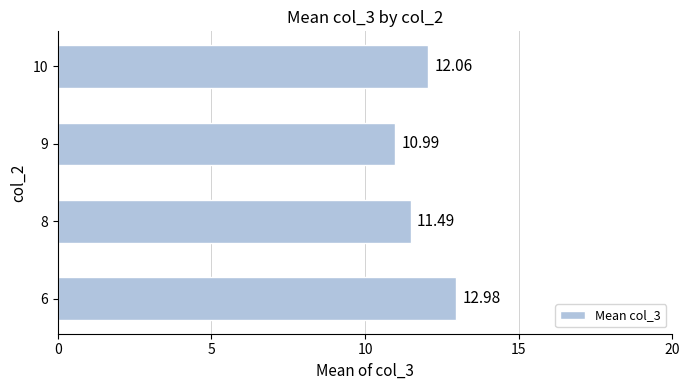

What is the change in value from 6 to 8?

-1.5